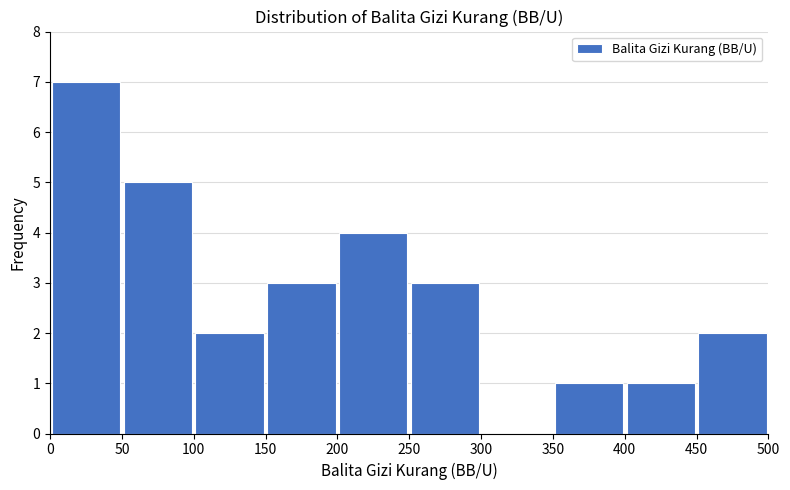

Which range on the x-axis has the tallest bar?

0 to 50